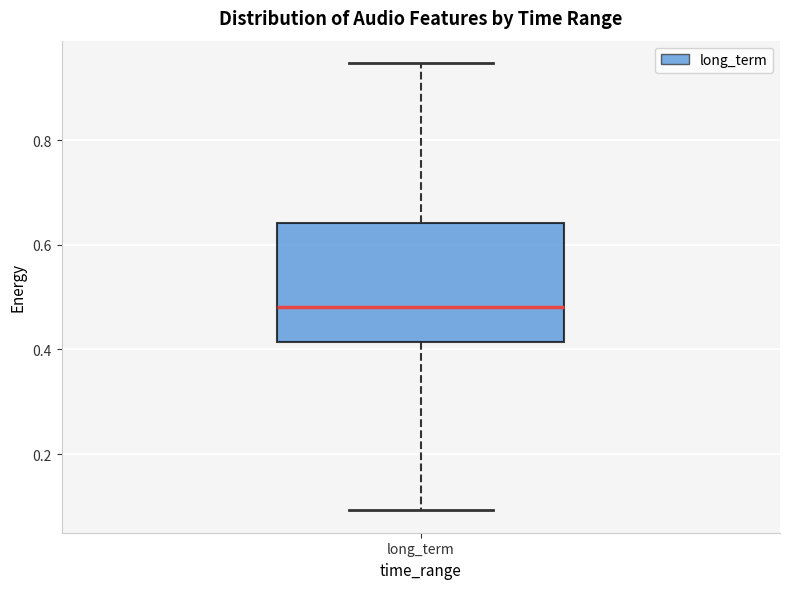

Read this box plot against the y-axis: the position of the median line, the range covered by the box, and the ends of both whiskers. The values are not printed on the chart, so give them approximately, as read against the axis.

median 0.48, box 0.42 to 0.64, whiskers 0.10 to 0.94